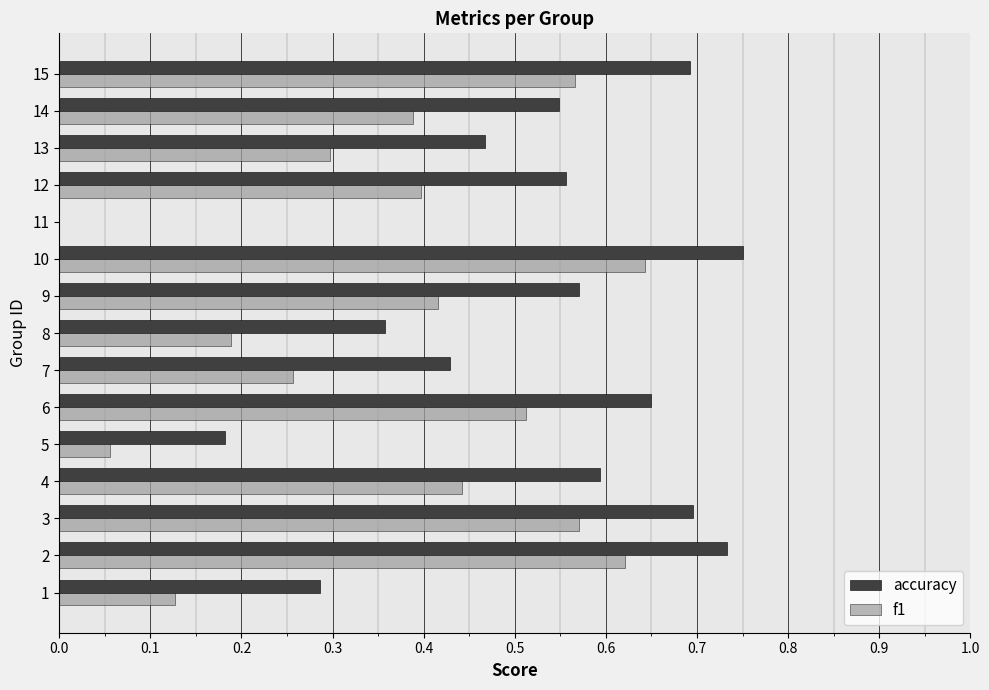

Which series changed the most between 9 and 10?

f1